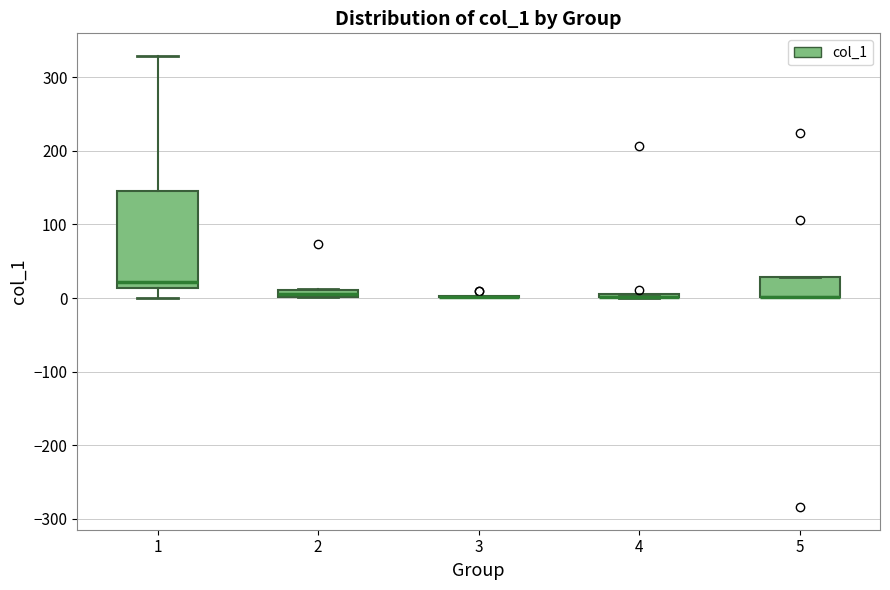

Which box is the tallest, from its lower edge to its upper edge?

1